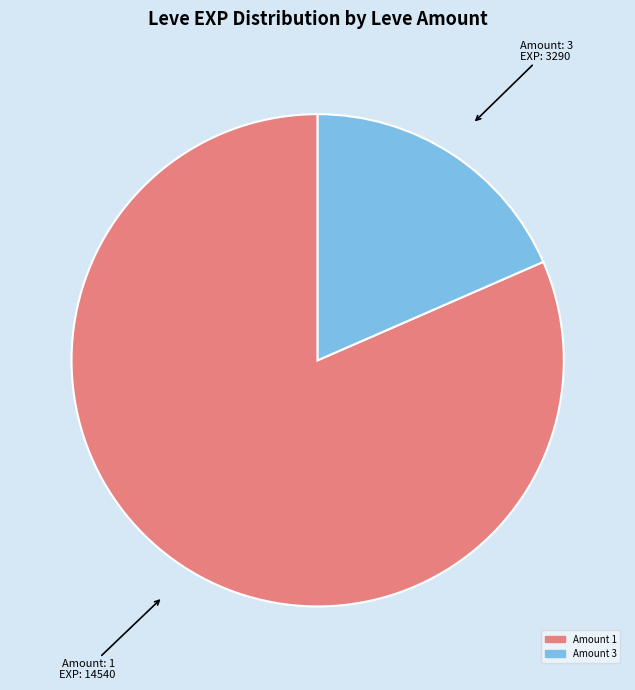

Is there any slice that represents more than half of the pie?

Yes